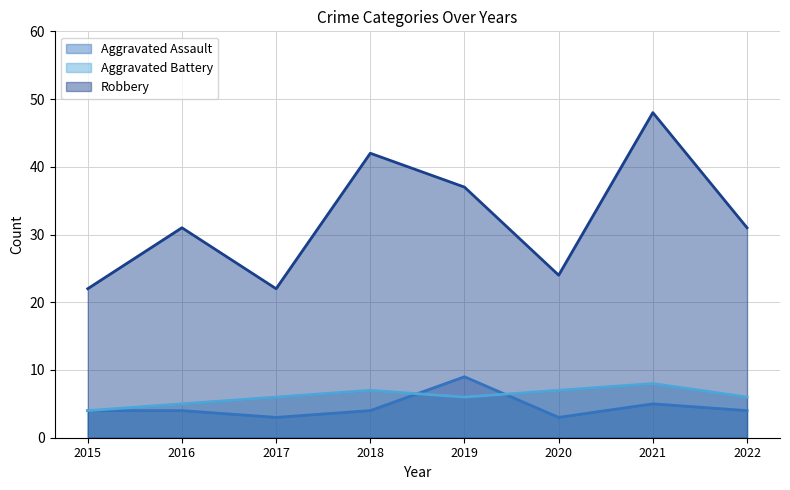

Reading left to right, list all the values displayed in this chart.

Aggravated Assault: 2015=4	2016=4	2017=3	2018=4	2019=9	2020=3	2021=5	2022=4
Aggravated Battery: 2015=4	2016=5	2017=6	2018=7	2019=6	2020=7	2021=8	2022=6
Robbery: 2015=22	2016=31	2017=22	2018=42	2019=37	2020=24	2021=48	2022=31